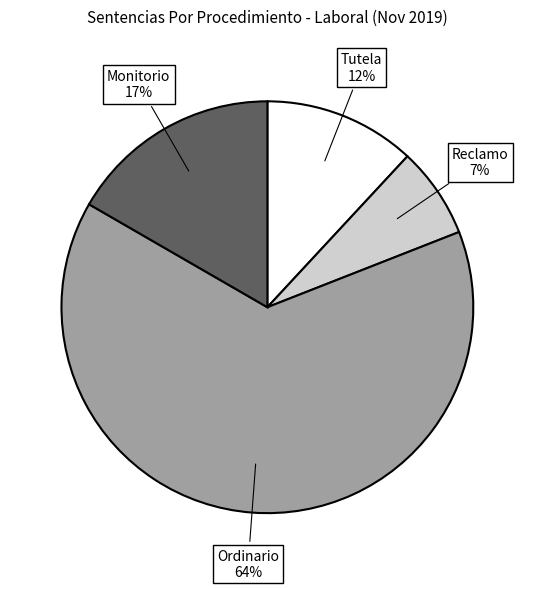

To the nearest percent, what is the average slice percentage?

25%